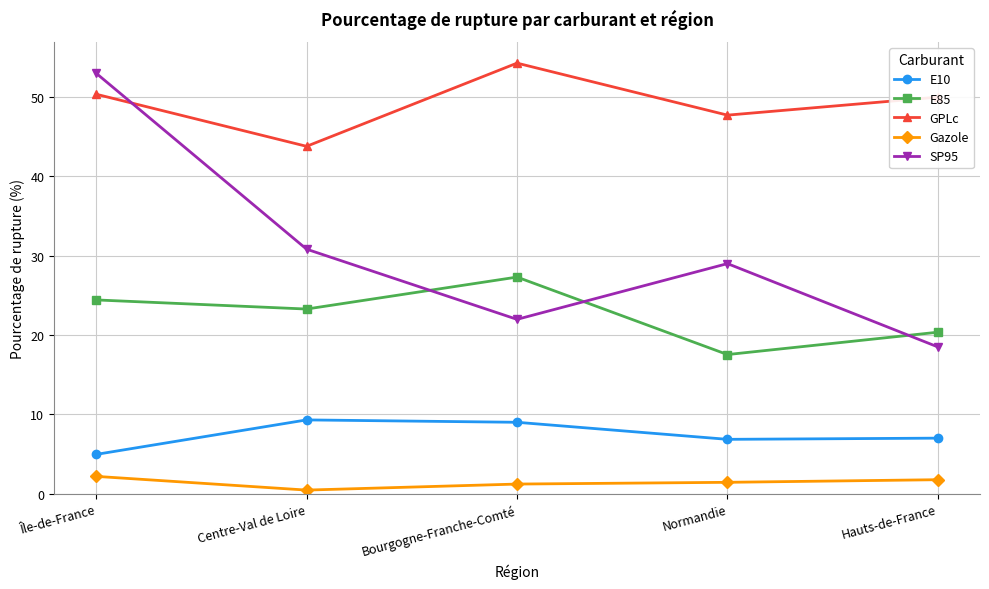

Which series has the largest range (max minus min)?

SP95